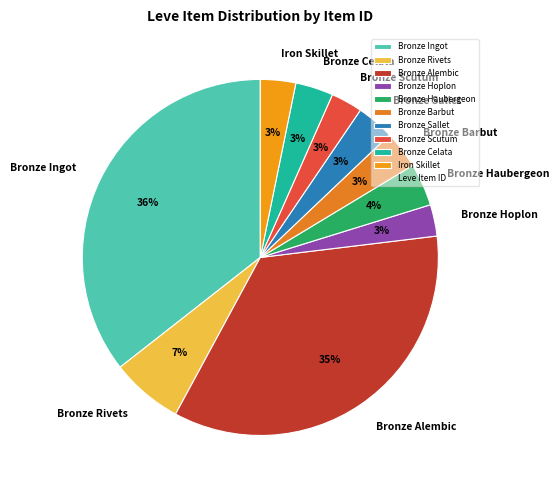

What is the largest slice in the pie chart?

Bronze Ingot